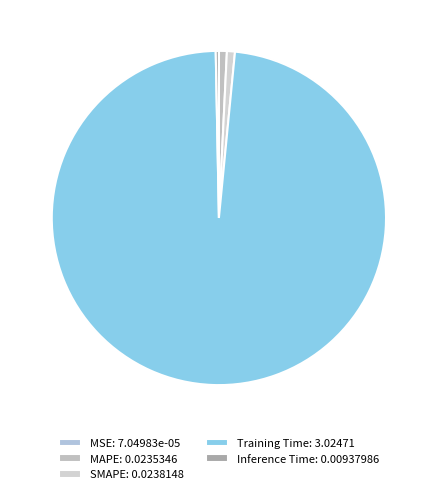

Rank the categories by value from lowest to highest.

MSE, Inference Time, MAPE, SMAPE, Training Time